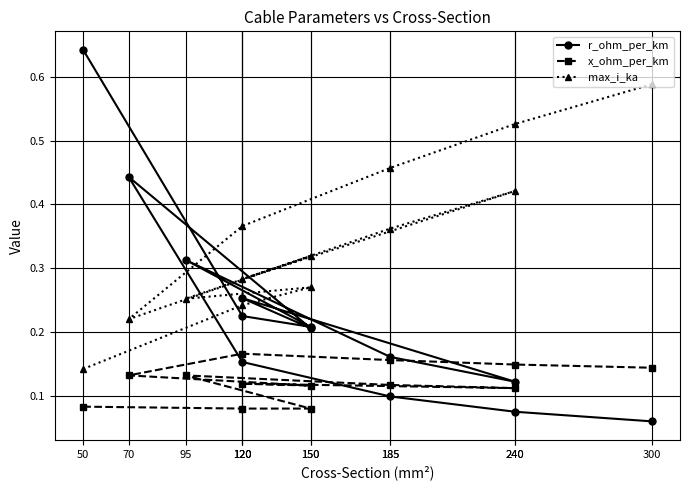

The x_ohm_per_km series shows 0.0 at 150. True or false?

False